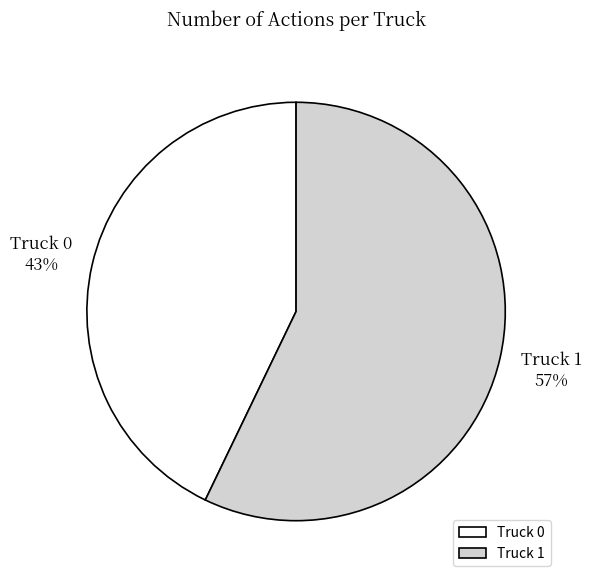

Do Truck 1 and Truck 0 together represent more than half of the pie?

Yes